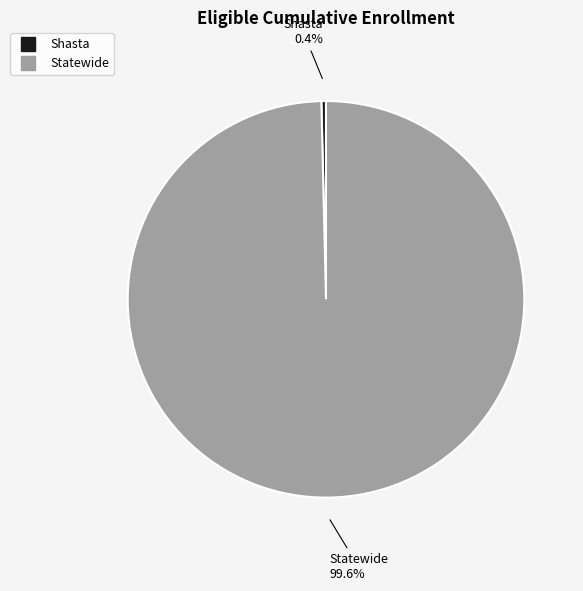

To the nearest percent, what is the average slice percentage?

50%